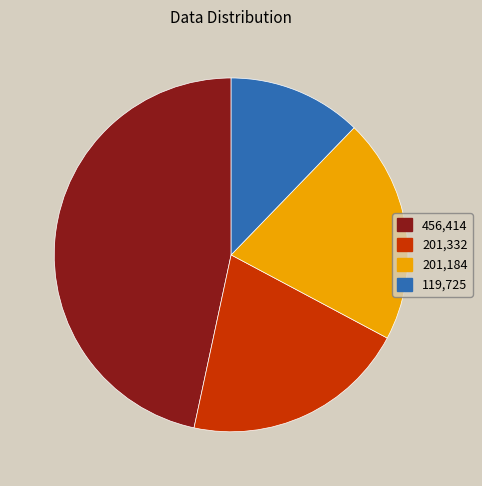

Is there any slice that represents more than half of the pie?

No